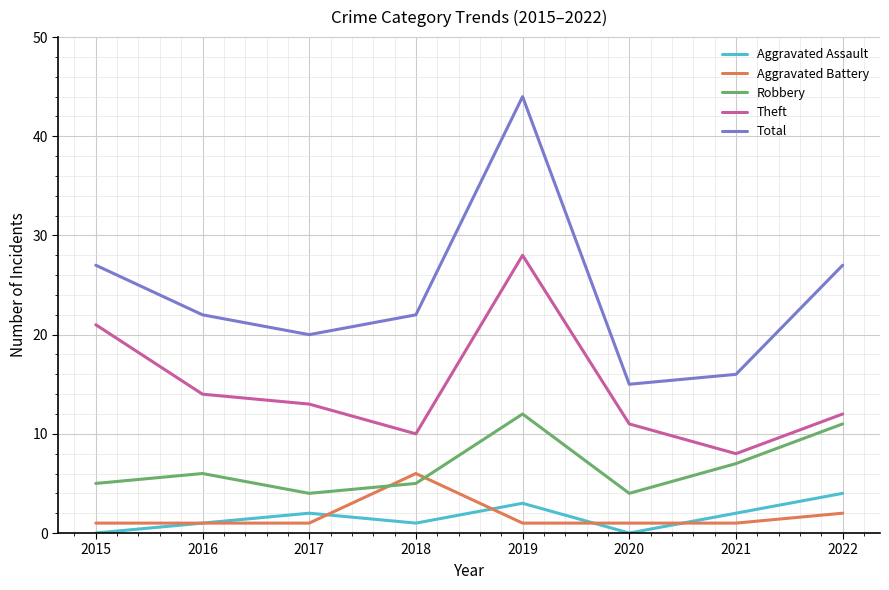

Reading left to right, what are all the values shown in this chart?

Aggravated Assault: 0	1	2	1	3	0	2	4
Aggravated Battery: 1	1	1	6	1	1	1	2
Robbery: 5	6	4	5	12	4	7	11
Theft: 21	14	13	10	28	11	8	12
Total: 27	22	20	22	44	15	16	27